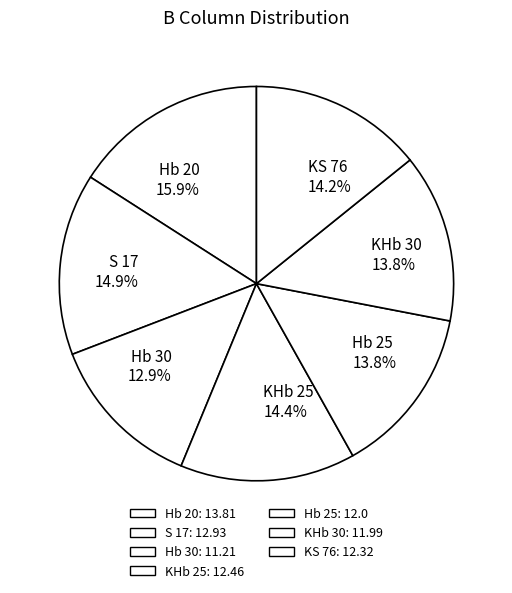

Approximately how many times larger is the value at KHb 30 13.8% compared to Hb 25 13.8%?

1.0